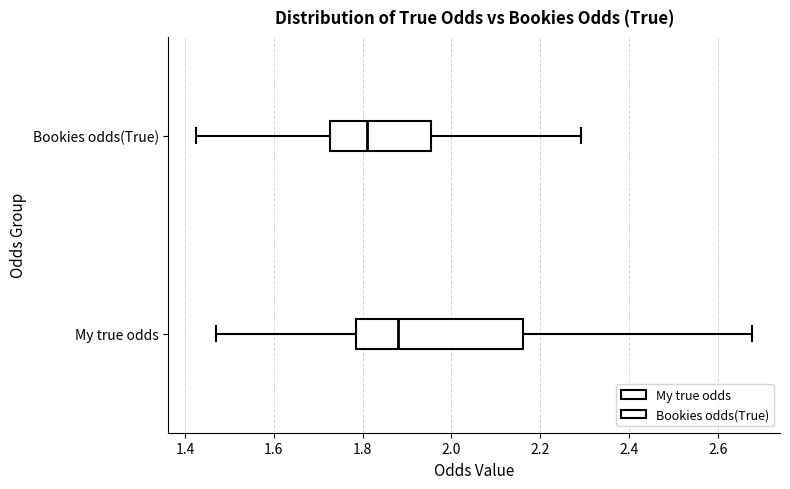

Reading bottom to top, read every box against the x-axis: the position of its median line, the range the box covers, and the ends of its whiskers. The values are not printed on the chart, so give them approximately, as read against the axis.

My true odds: median 1.88, box 1.78 to 2.16, whiskers 1.48 to 2.68
Bookies odds(True): median 1.82, box 1.72 to 1.96, whiskers 1.42 to 2.30